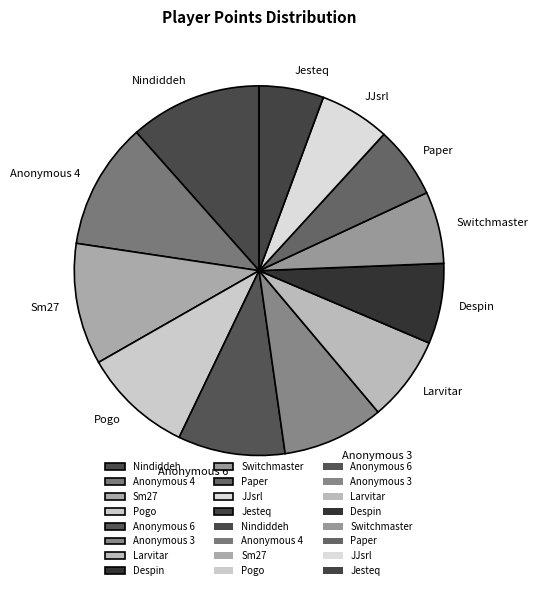

Is it true that Sm27 is 11% of the pie?

True